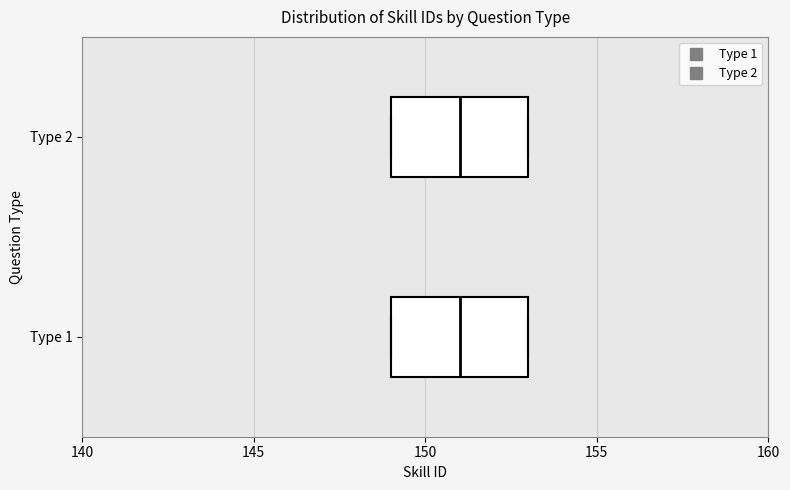

Reading bottom to top, read every box against the x-axis: the position of its median line, the range the box covers, and the ends of its whiskers. The values are not printed on the chart, so give them approximately, as read against the axis.

Type 1: median 151, box 149 to 153, whiskers 149 to 153
Type 2: median 151, box 149 to 153, whiskers 149 to 153